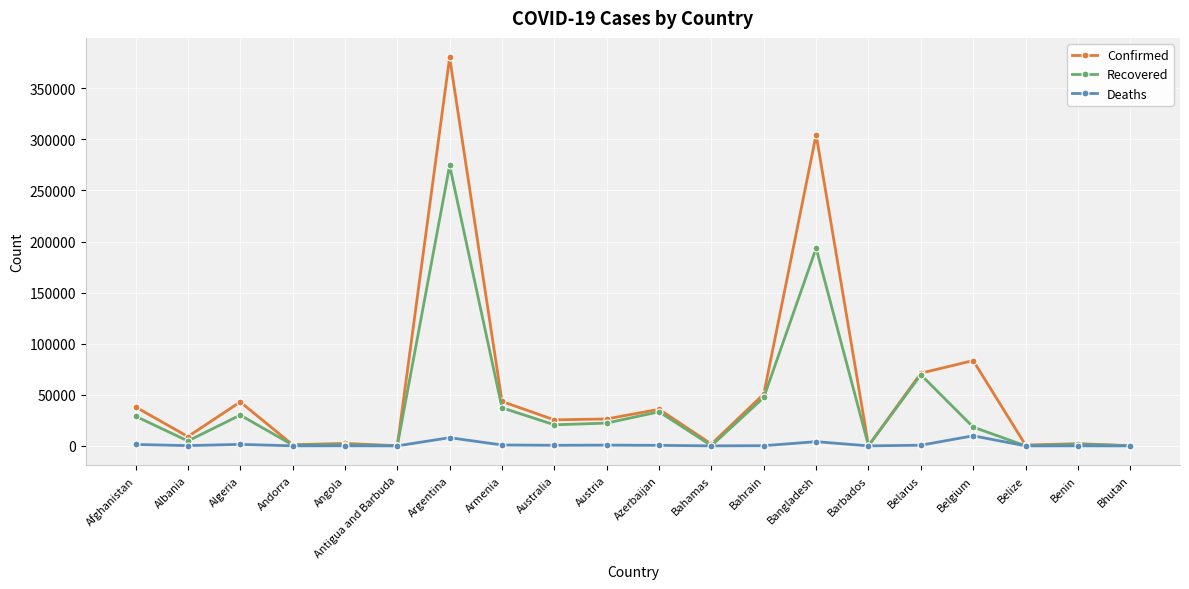

The Deaths series shows 7 at Barbados. True or false?

True